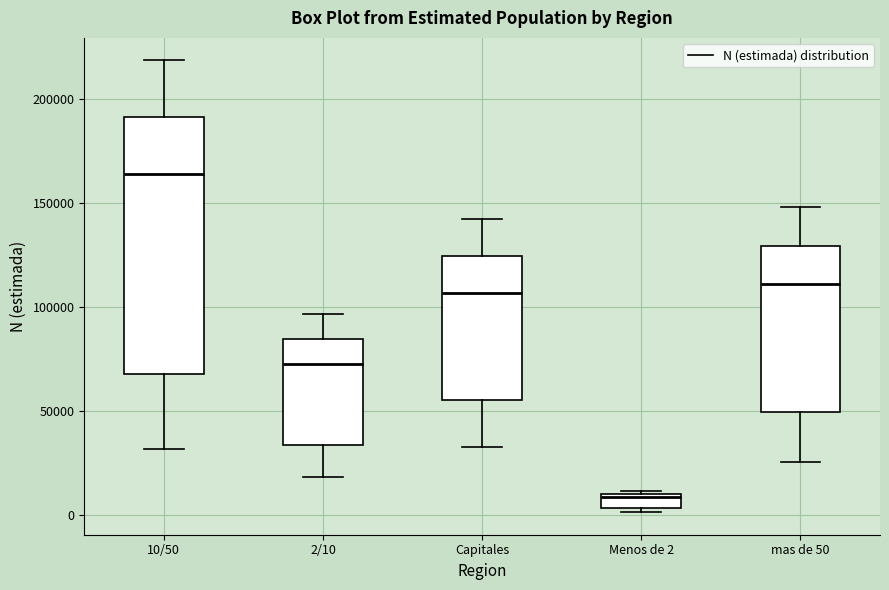

Comparing the boxes themselves (not the whiskers), which one is the tallest?

10/50